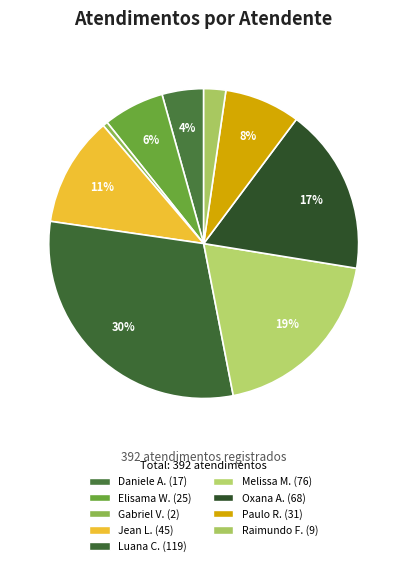

To the nearest percent, what is the difference between the largest and smallest slice percentages?

30%